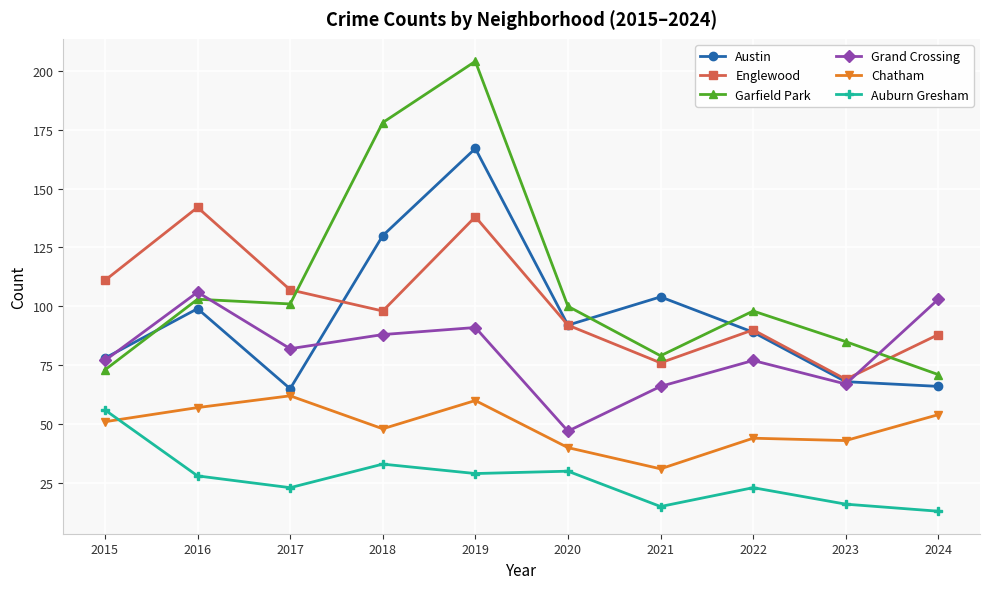

What is the average value of the Chatham series?

49